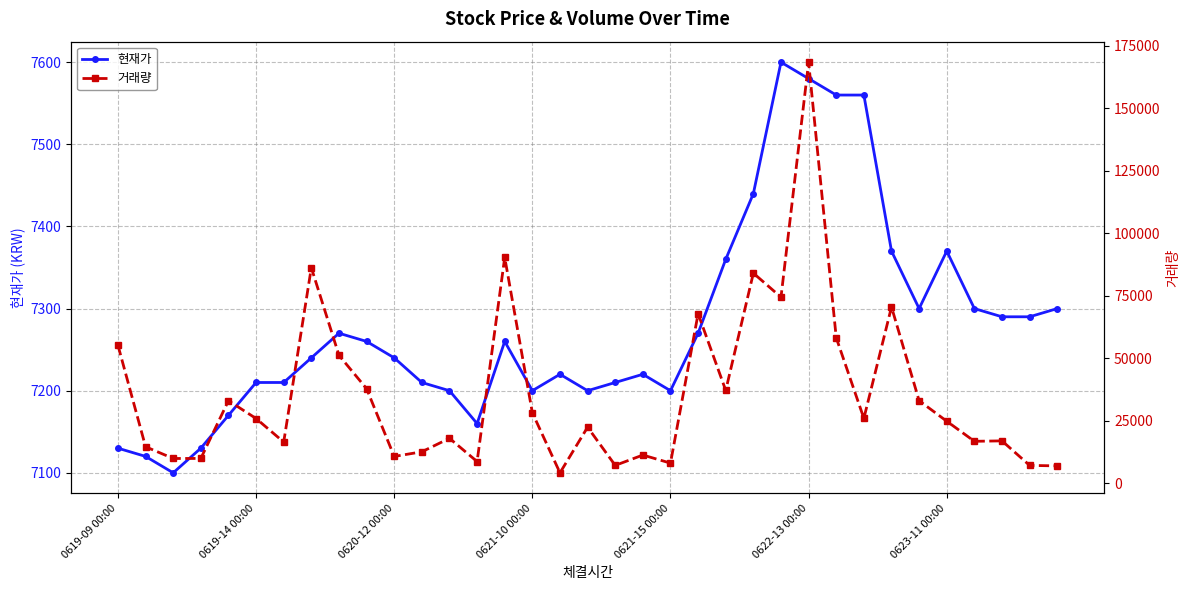

Rank the series by their average value, from lowest to highest.

현재가, 거래량